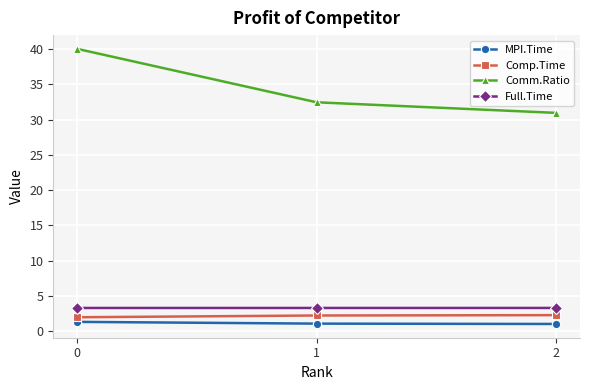

The Comp.Time series shows 2.2 at 1. True or false?

True